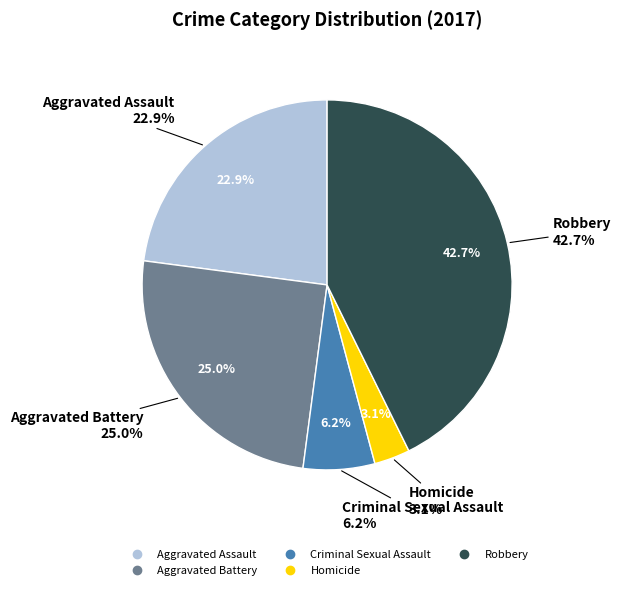

What percentage is NOT represented by Aggravated Battery?

75.0%